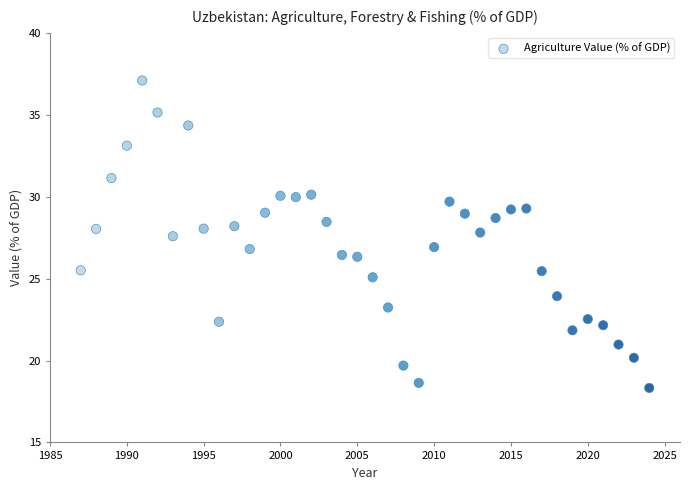

What is the range of Y values (max minus min)?

18.8